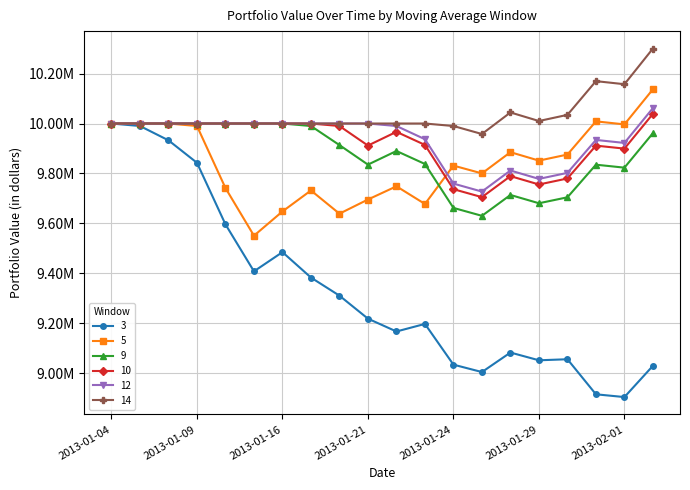

Is this an area chart (filled region under the line)?

No